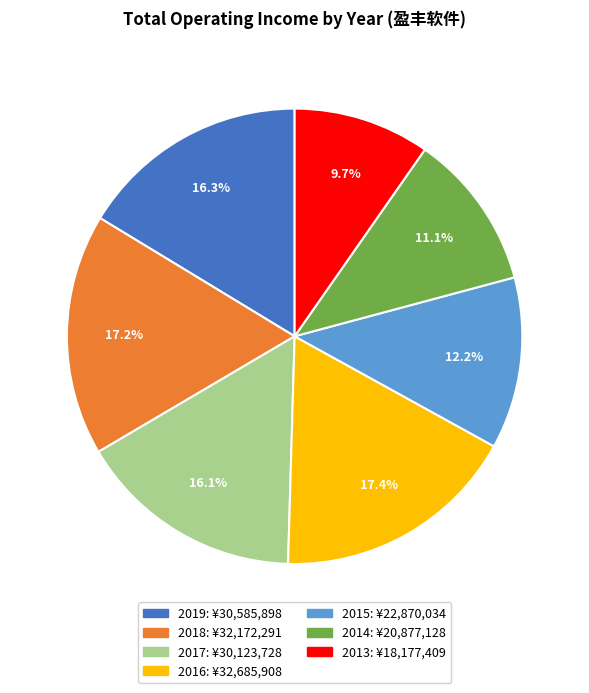

Does 2014 account for over 50% of the chart?

No